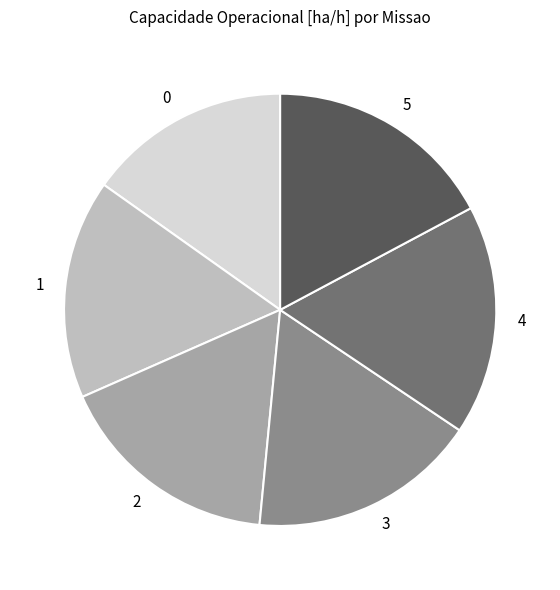

Count the number of slices in the pie.

6